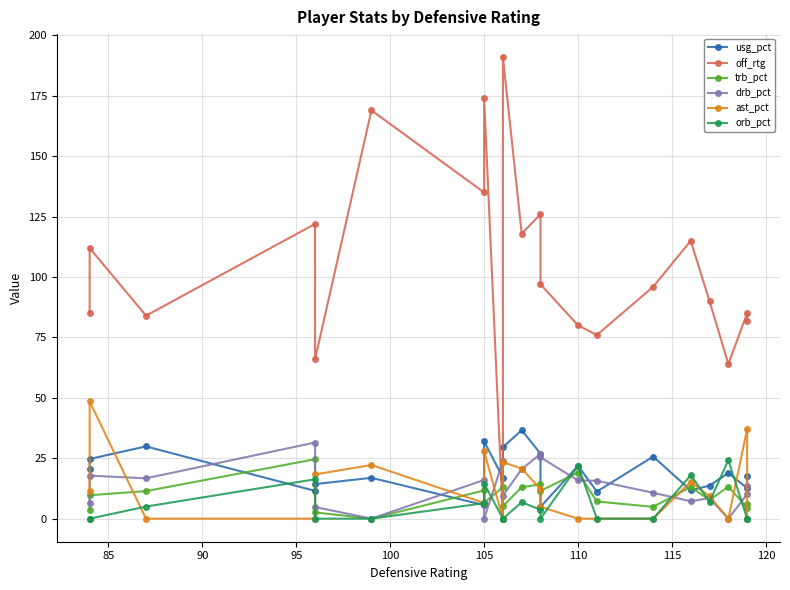

After their last crossing, which series has the higher values: orb_pct or ast_pct?

ast_pct